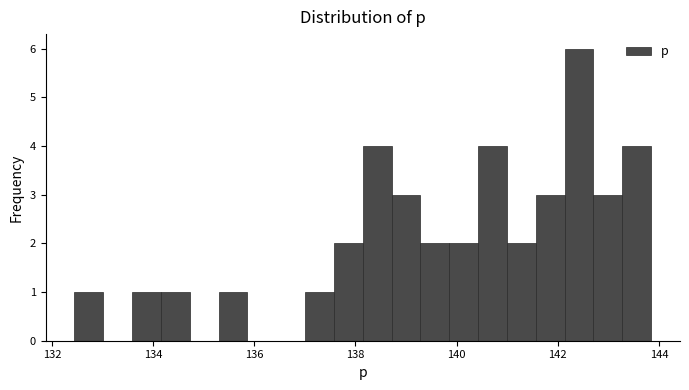

Around what value on the x-axis is the tallest bar? Give the approximate position of its centre, as read against the axis.

142.4